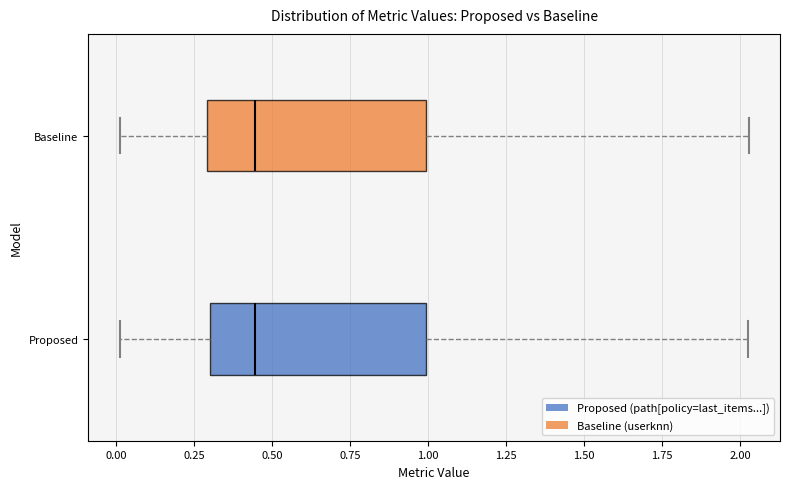

Reading bottom to top, read every box against the x-axis: the position of its median line, the range the box covers, and the ends of its whiskers. The values are not printed on the chart, so give them approximately, as read against the axis.

Proposed: median 0.45, box 0.30 to 1.00, whiskers 0.00 to 2.00
Baseline: median 0.45, box 0.30 to 1.00, whiskers 0.00 to 2.05